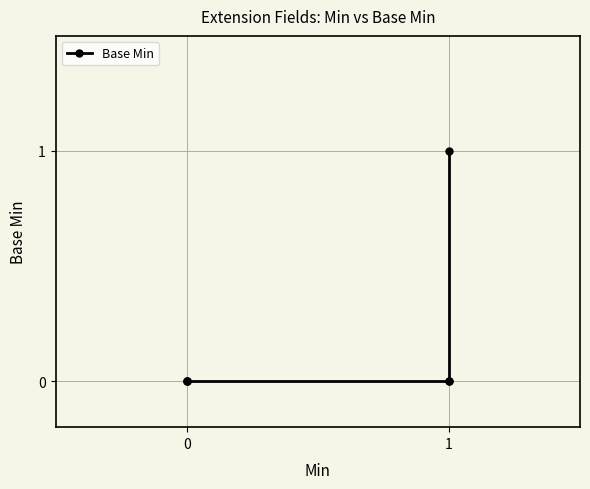

Does the chart display data point markers on the line(s)?

Yes